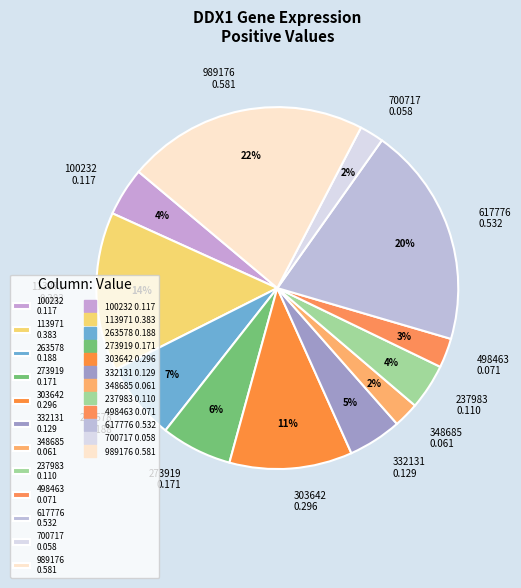

Is there a majority slice in this chart?

No